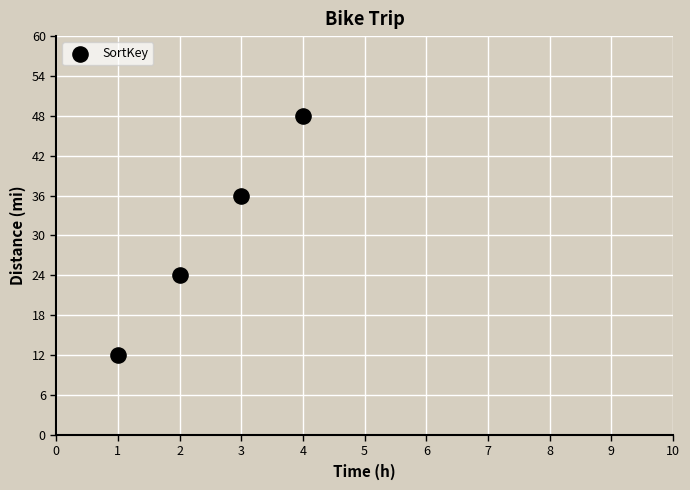

What is the average Y value?

30